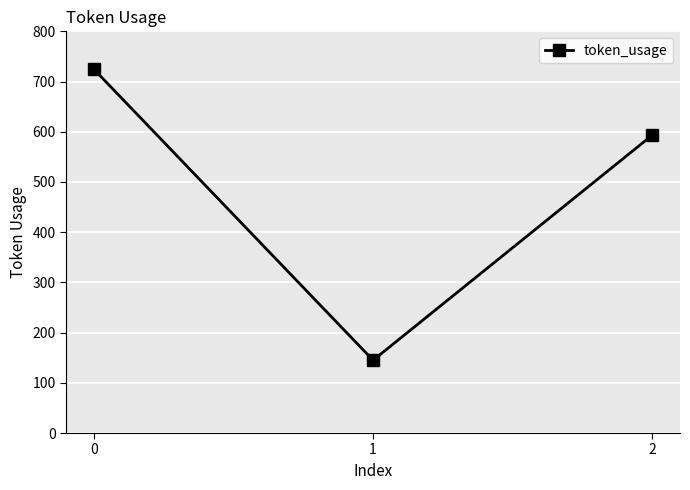

Which has a higher value, 2 or 1?

2